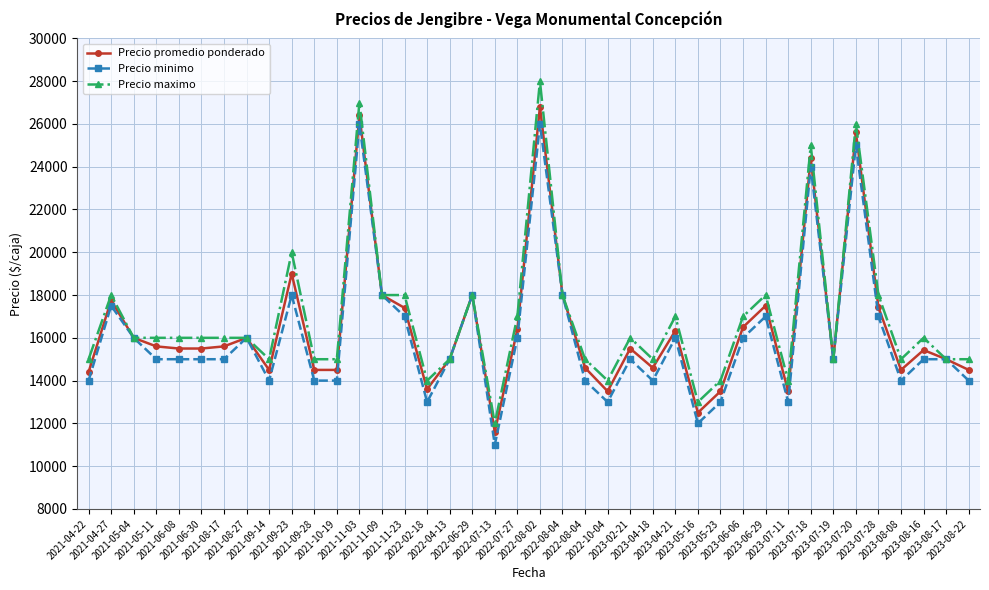

At which category does the chart reach its peak across all series?

2022-08-02